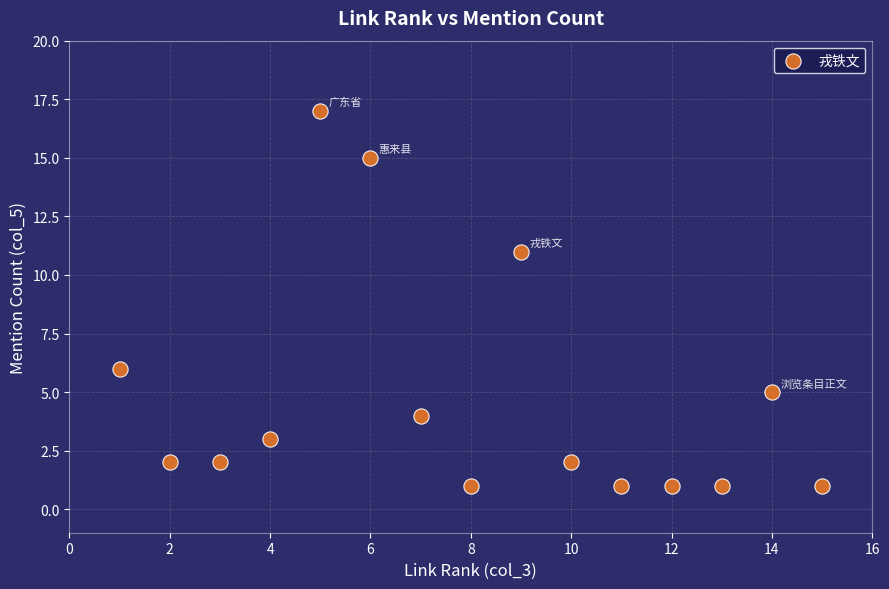

What Y value in the scatter plot is closest to 9?

11